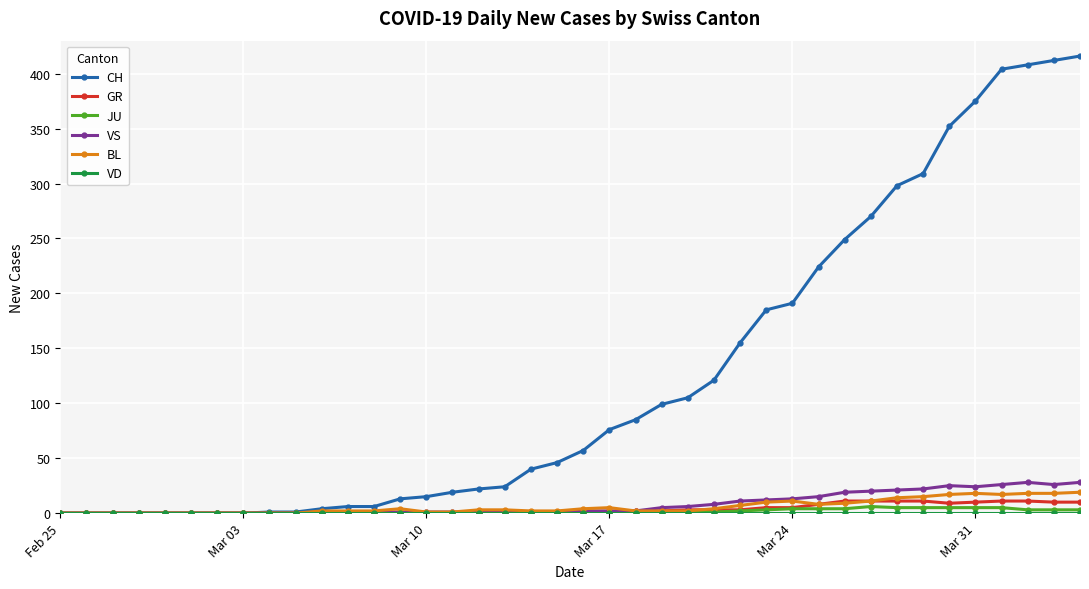

Which series has the largest range (max minus min)?

CH